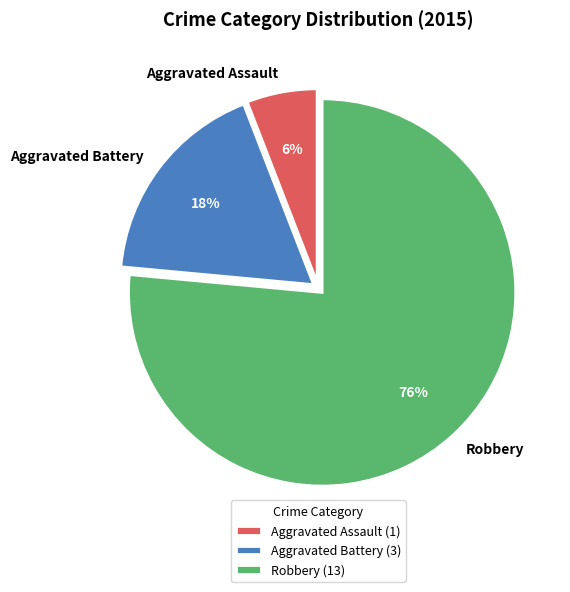

Between Robbery and Aggravated Assault, which is larger?

Robbery